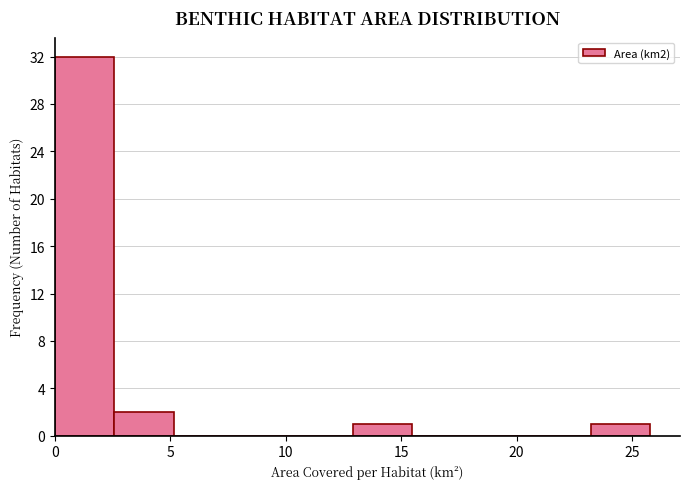

Over which range of the x-axis is the bar tallest?

0.0 to 2.5